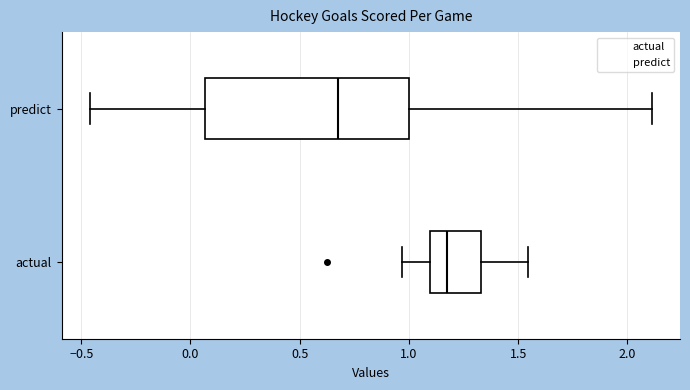

Reading bottom to top, read every box against the x-axis: the position of its median line, the range the box covers, and the ends of its whiskers. The values are not printed on the chart, so give them approximately, as read against the axis.

actual: median 1.15, box 1.10 to 1.35, whiskers 0.95 to 1.55
predict: median 0.65, box 0.05 to 1.00, whiskers -0.45 to 2.10